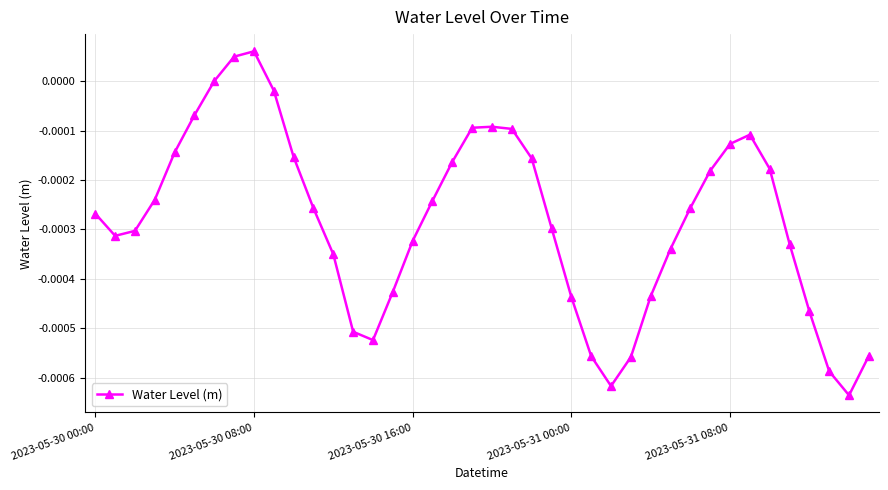

True or false: there are more than 2 points higher than both neighbors.

True